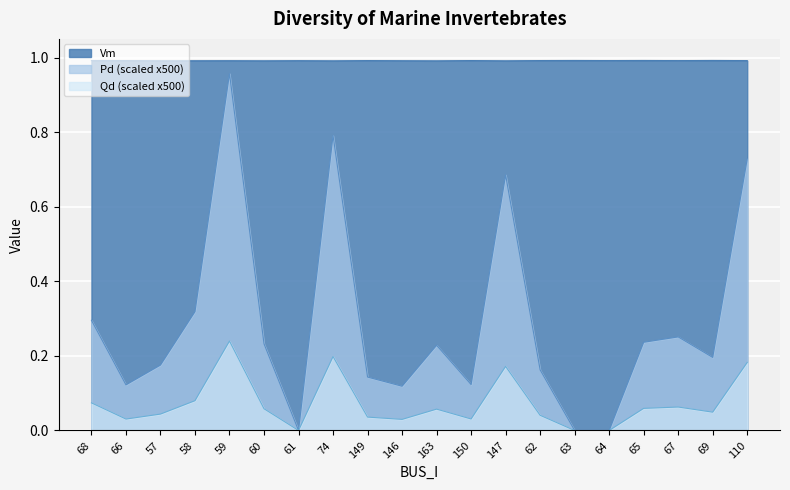

The value of Pd at 60 is 0.1. True or false?

False